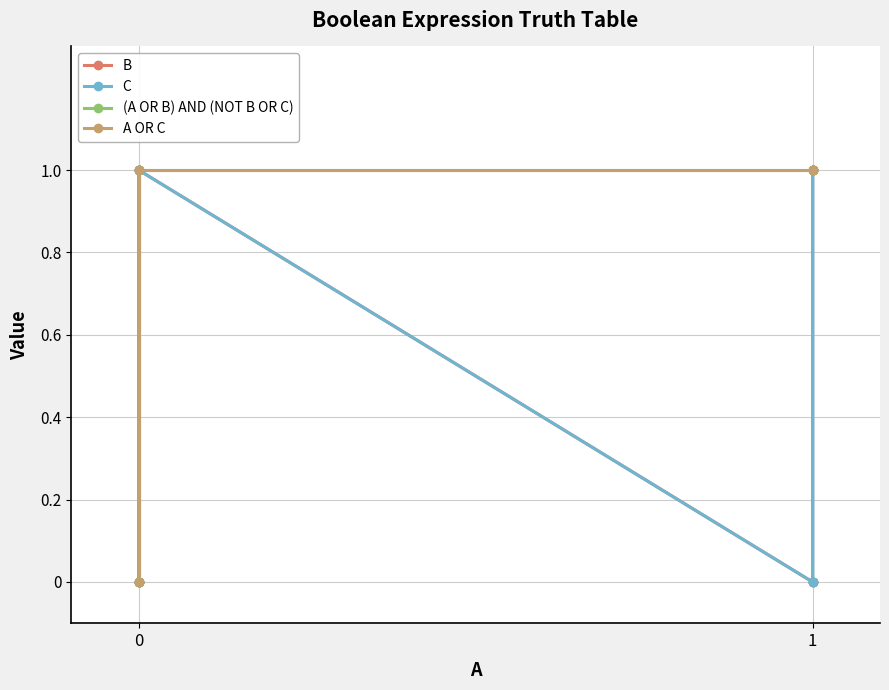

The value of A OR C at 0 is 2. True or false?

False